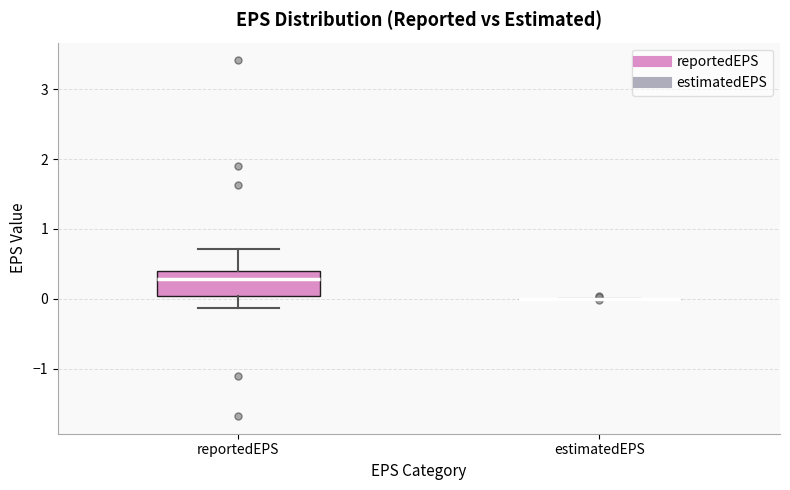

Reading left to right, transcribe this box plot: for each box, give where its median line is, the range the box spans, and where its two whiskers end, as read against the y-axis. The values are not printed on the chart, so give them approximately, as read against the axis.

reportedEPS: median 0.3, box 0.0 to 0.4, whiskers -0.1 to 0.7
estimatedEPS: box collapsed to a line at 0.0, whiskers 0.0 to 0.0